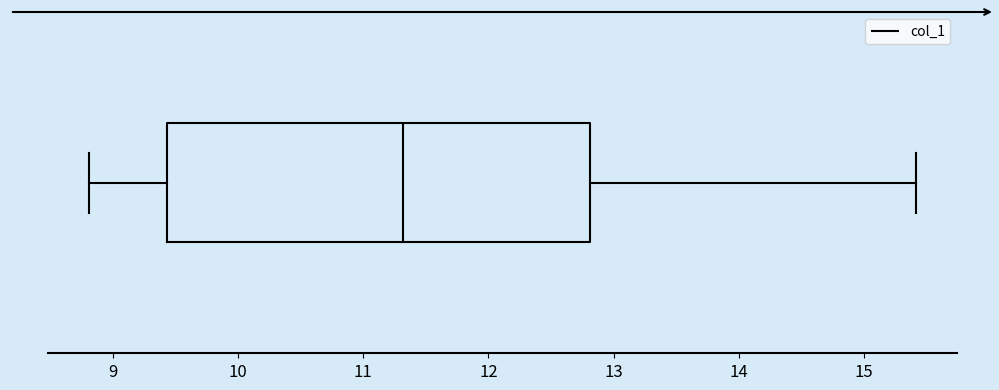

Where does the median line of the box sit on the x-axis? The values are not printed on the chart, so give them approximately, as read against the axis.

11.3